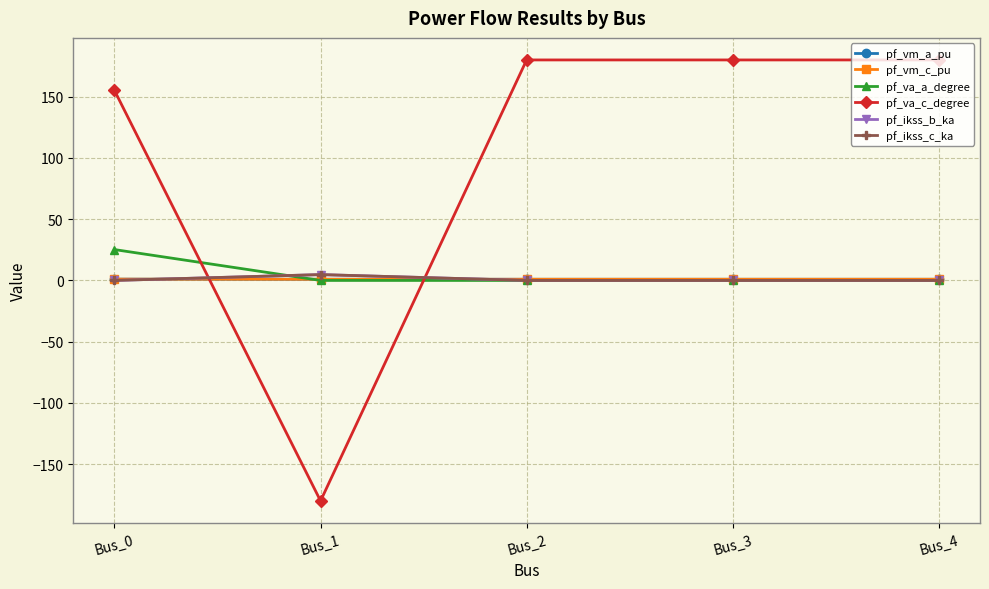

Is this an area chart (filled region under the line)?

No